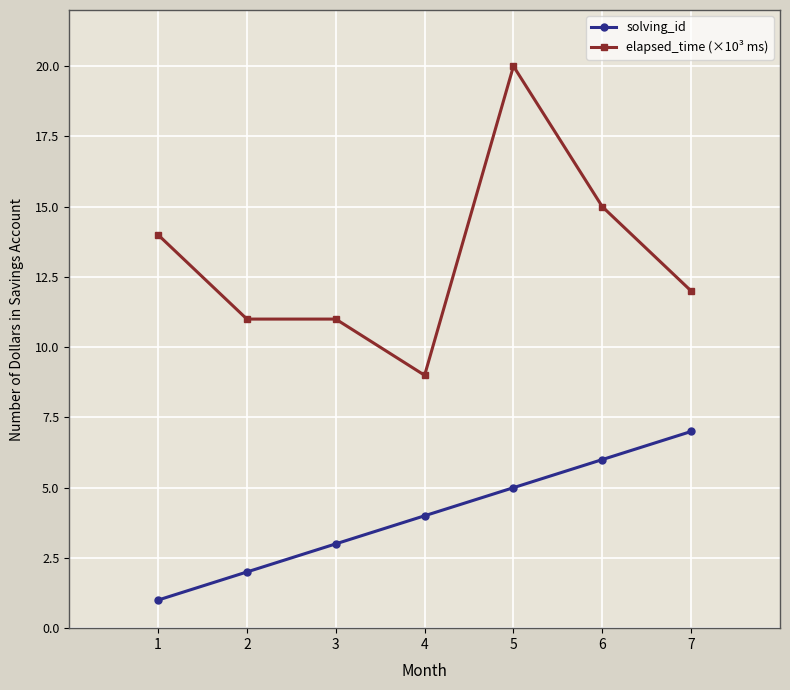

True or false: elapsed_time (×10³ ms) and solving_id cross at least once.

False